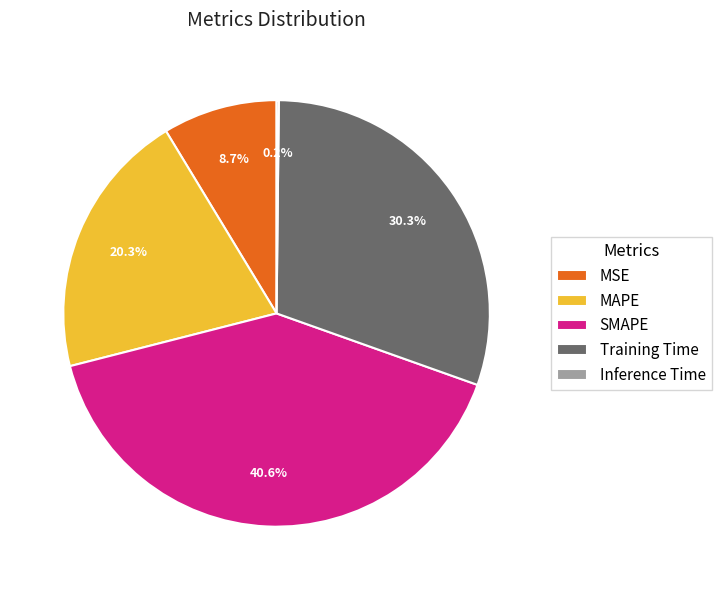

What is the ratio of the value at MAPE to the value at Training Time?

0.7